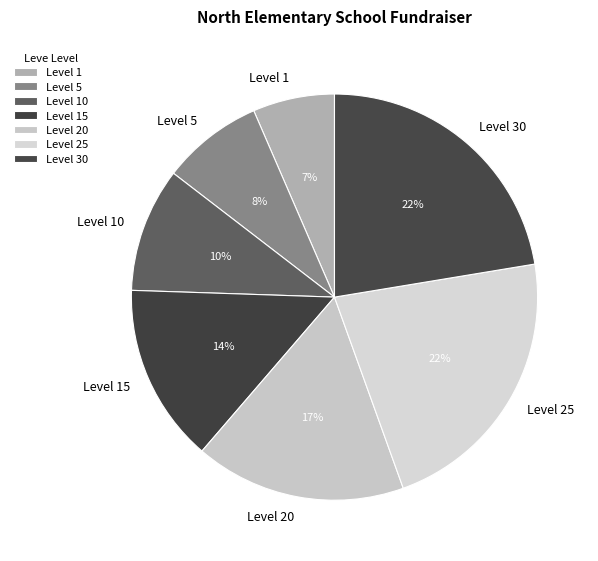

Does Level 5 represent more than half of the total?

No